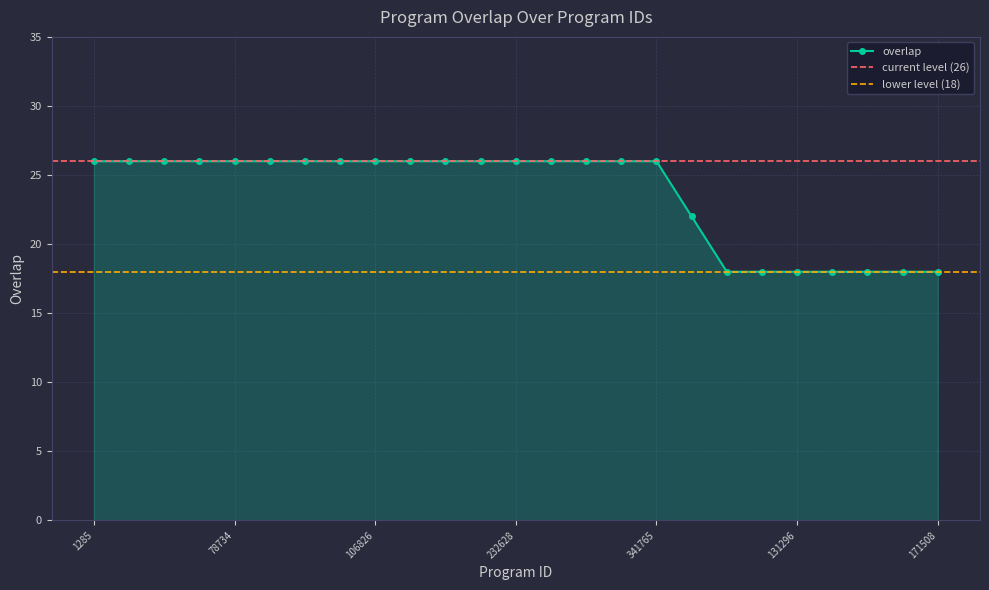

What is the maximum value for overlap?

26